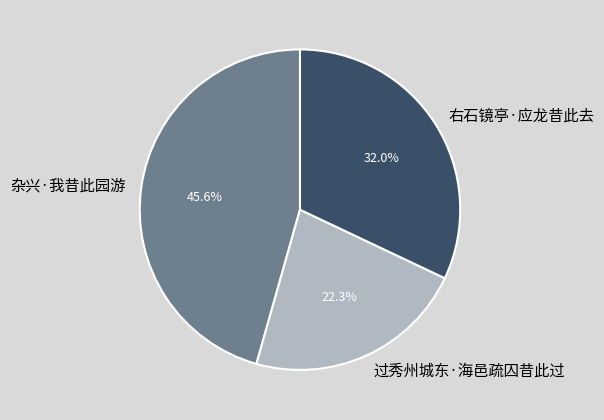

Between 右石镜亭·应龙昔此去 and 过秀州城东·海邑疏囚昔此过, which is larger?

右石镜亭·应龙昔此去